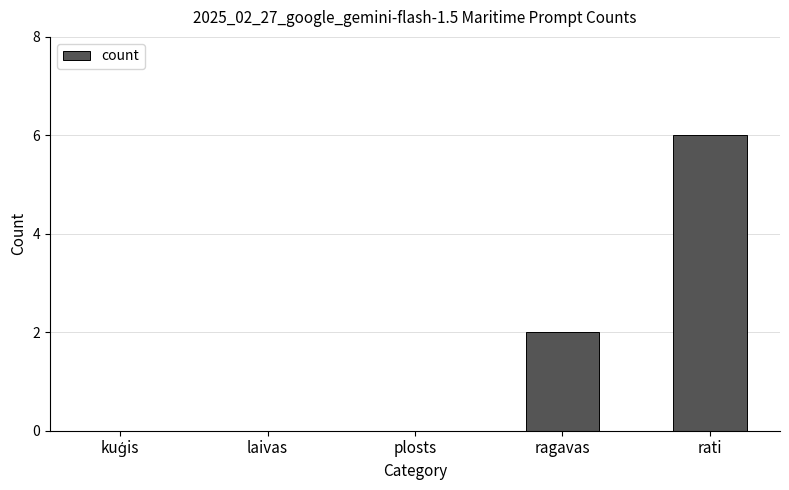

Are the bars grouped side by side (vs. stacked)?

No